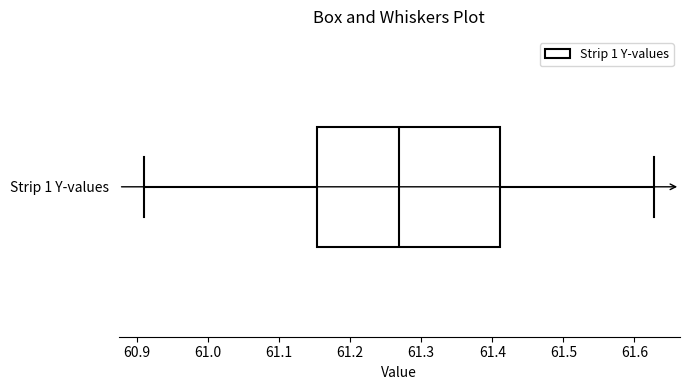

Read this box plot against the x-axis: the position of the median line, the range covered by the box, and the ends of both whiskers. The values are not printed on the chart, so give them approximately, as read against the axis.

median 61.27, box 61.15 to 61.41, whiskers 60.91 to 61.63